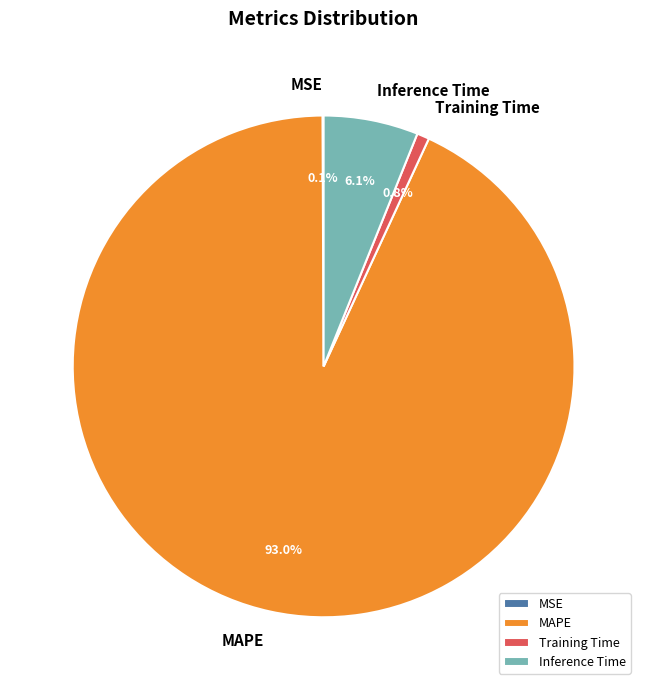

Is the sum of Training Time and Inference Time greater than half?

No